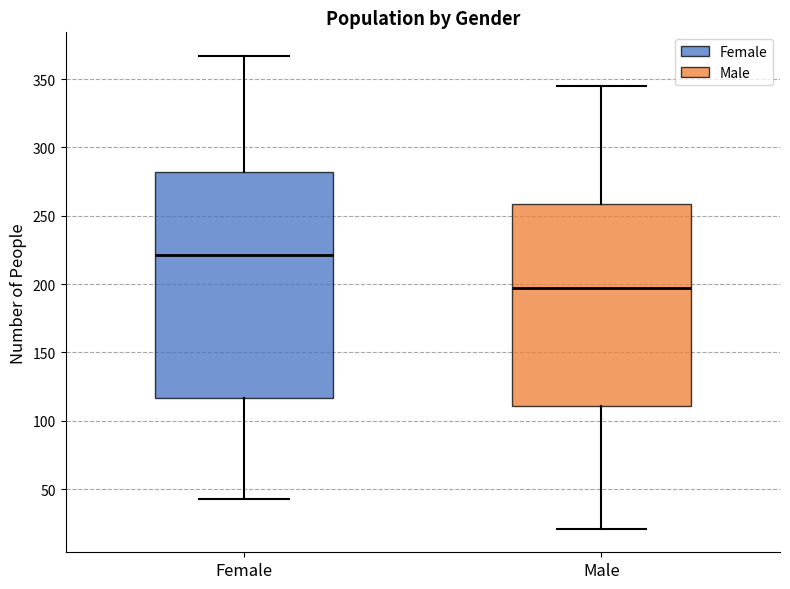

Which box is the tallest, from its lower edge to its upper edge?

Female